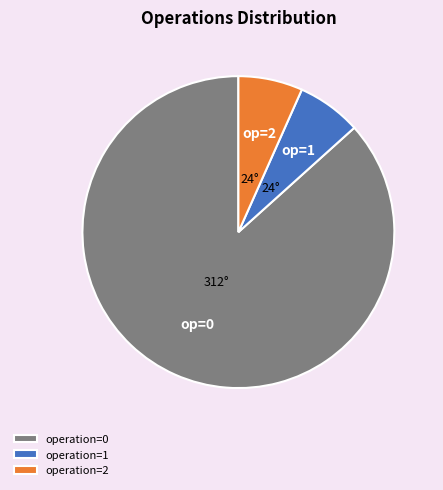

Combined, do operation=1 and operation=2 account for over 50%?

No